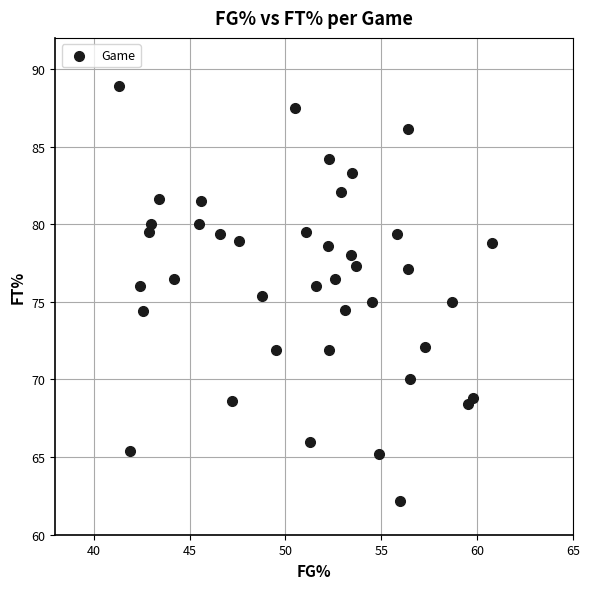

What is the range of X values (max minus min)?

19.5